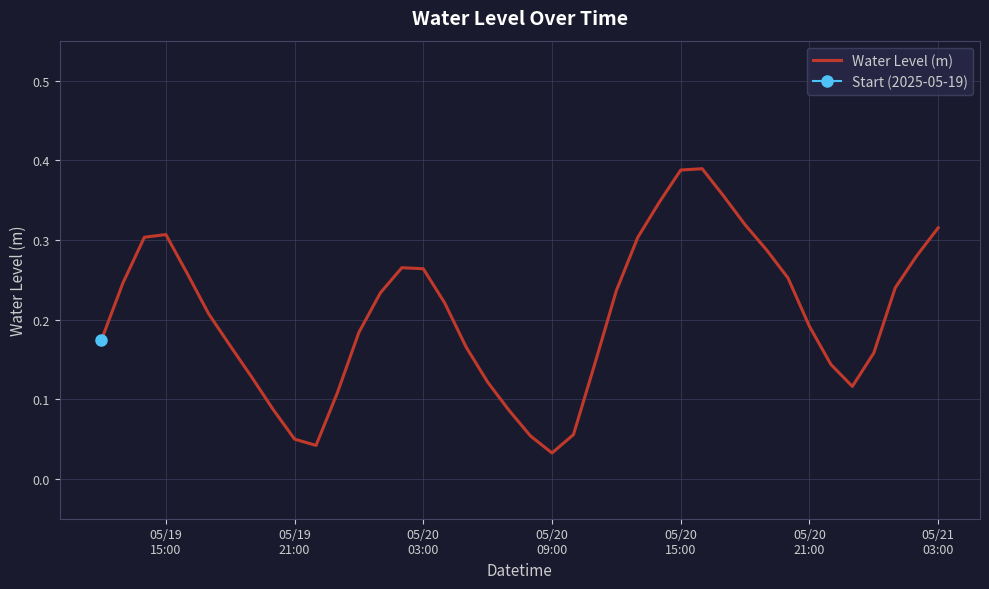

True or false: the data has more than 2 interior local peaks.

True